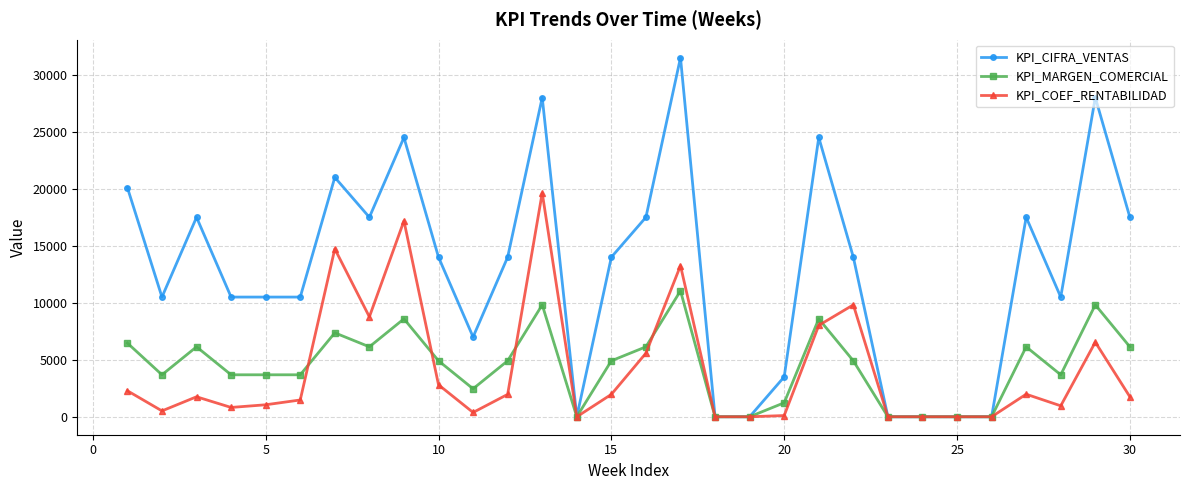

Rank the series by their maximum value, from highest to lowest.

KPI_CIFRA_VENTAS, KPI_COEF_RENTABILIDAD, KPI_MARGEN_COMERCIAL